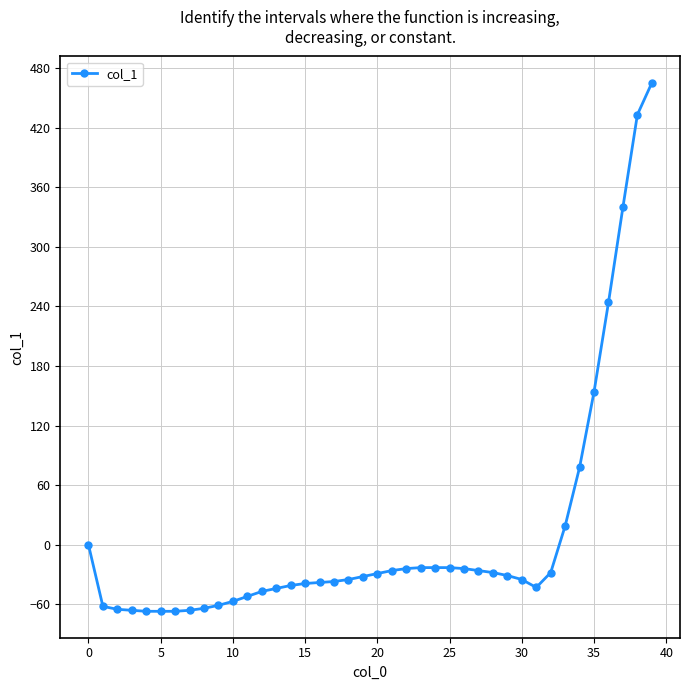

What is the greatest value displayed?

465